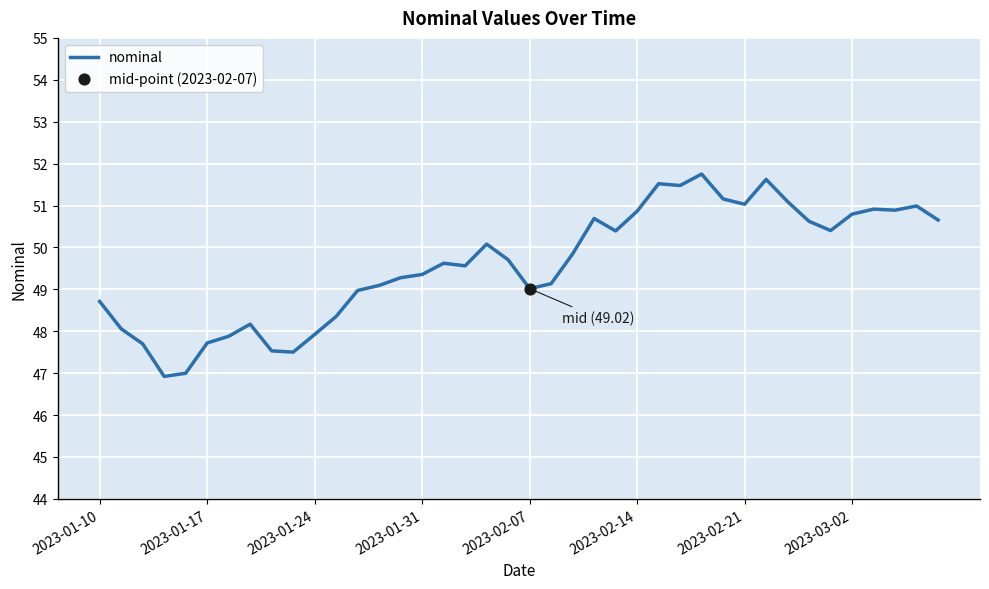

What is the difference between the maximum and minimum values?

4.8